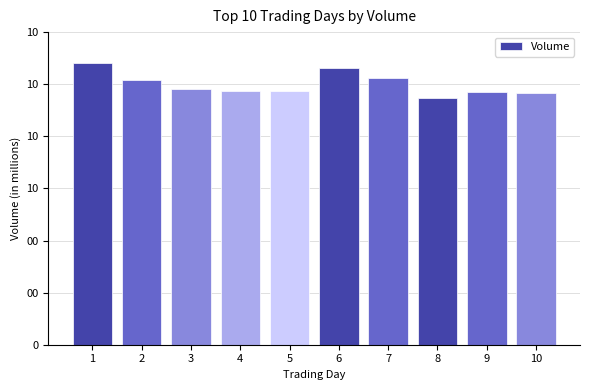

True or false: the data shows 980394 at 3.

True